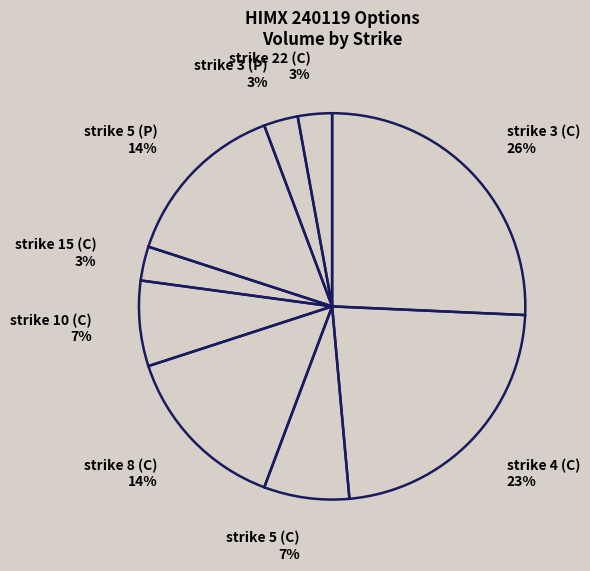

Is there a majority slice in this chart?

No